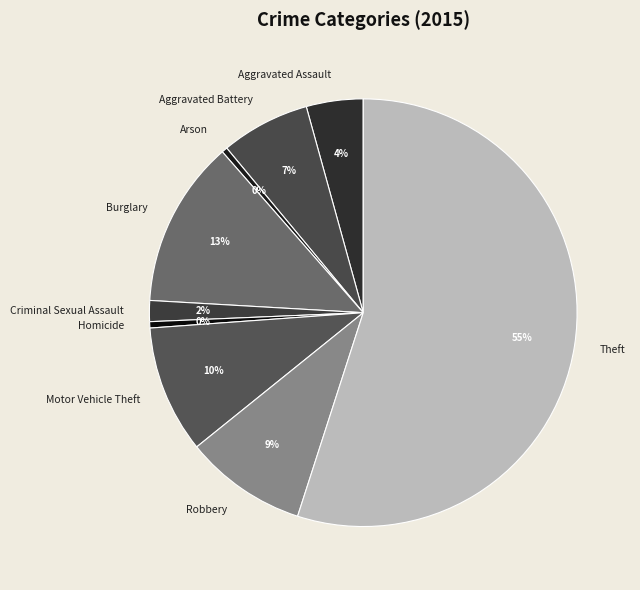

Do Arson and Theft together represent more than half of the pie?

Yes